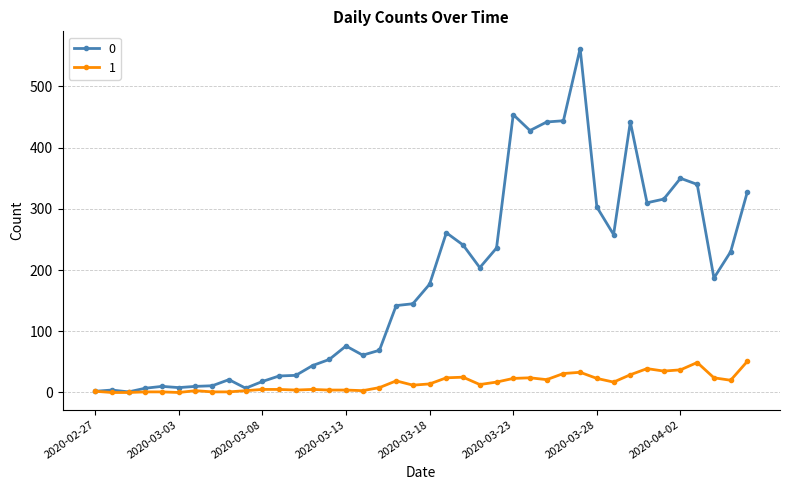

List the series in order of their peak value, highest first.

0, 1